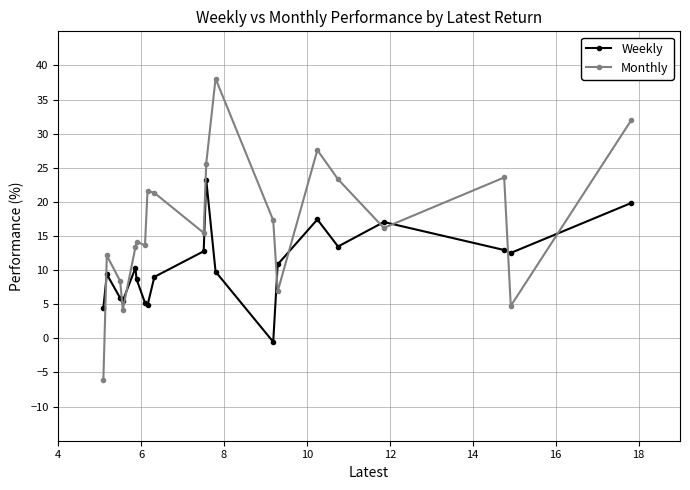

List the series in order of their peak value, lowest first.

Weekly, Monthly